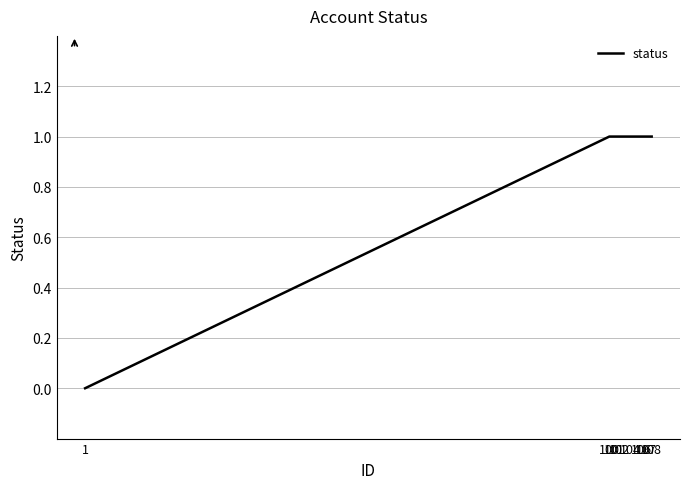

How many lines are shown in the chart?

1